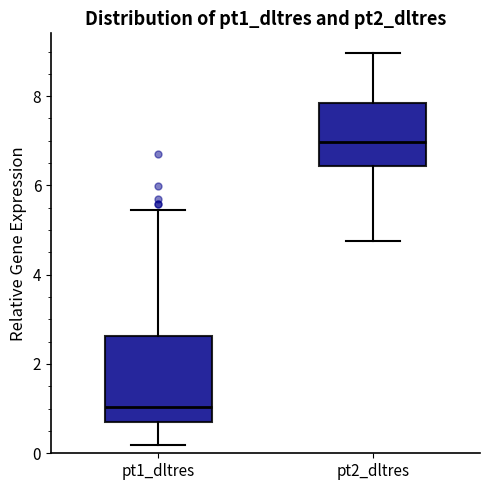

Reading left to right, read every box against the y-axis: the position of its median line, the range the box covers, and the ends of its whiskers. The values are not printed on the chart, so give them approximately, as read against the axis.

pt1_dltres: median 1.0, box 0.8 to 2.6, whiskers 0.2 to 5.4
pt2_dltres: median 7.0, box 6.4 to 7.8, whiskers 4.8 to 9.0